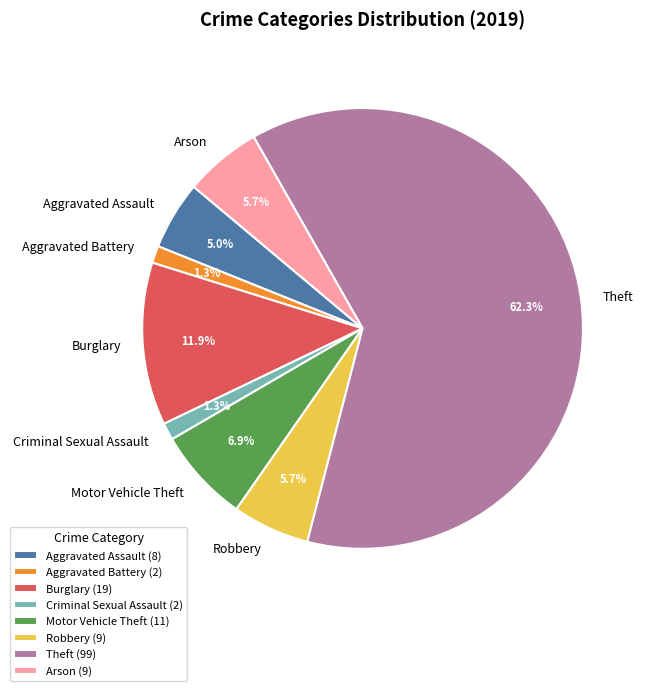

True or false: Aggravated Battery accounts for 1% of the total.

True